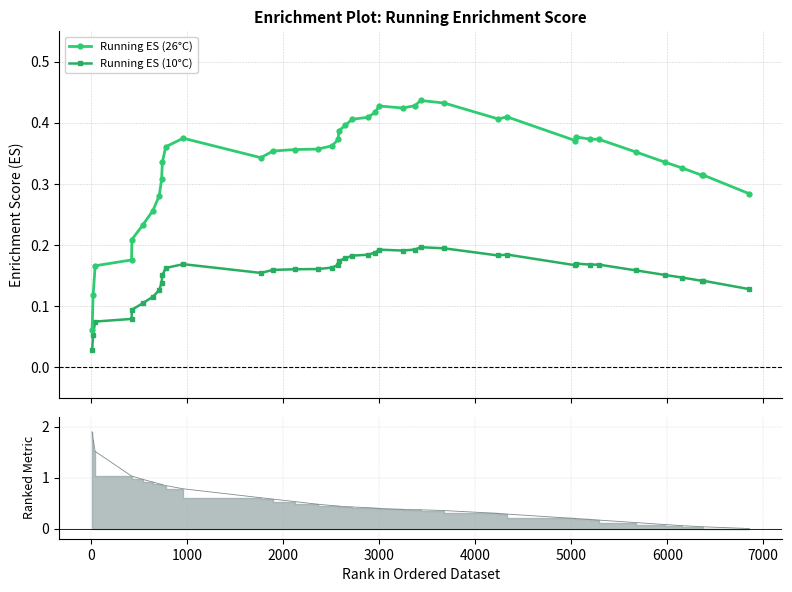

True or false: Running ES (10°C) and Running ES (26°C) intersect in this chart.

False